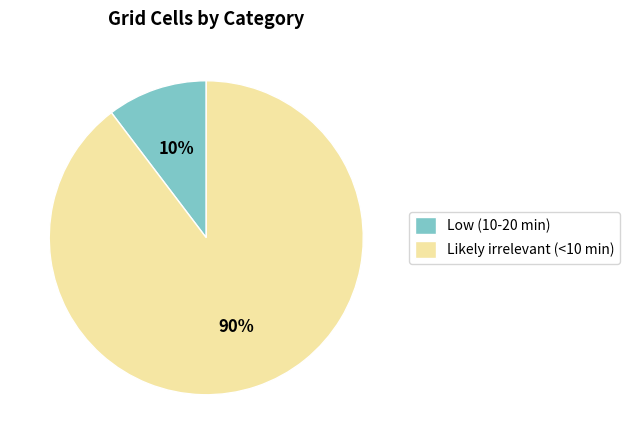

Does any single category account for the majority?

Yes